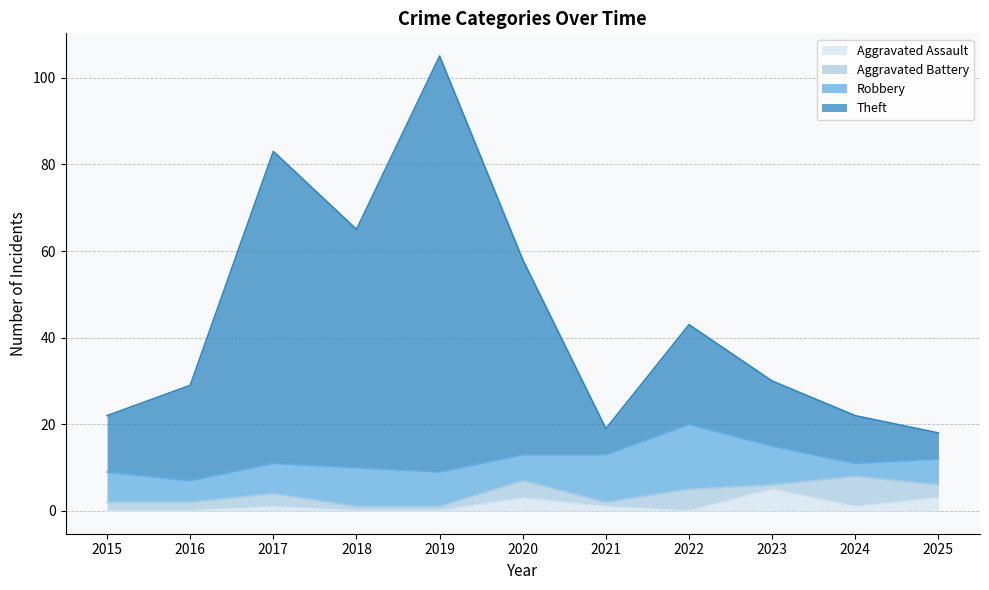

Which label corresponds to the largest value in the chart?

2019